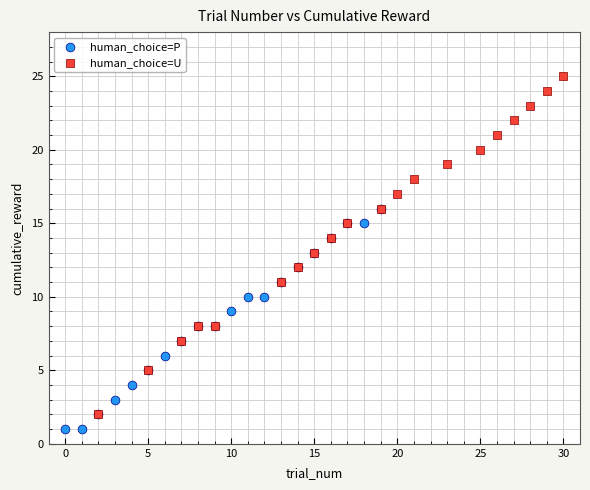

Which series contains the highest Y value?

human_choice=U